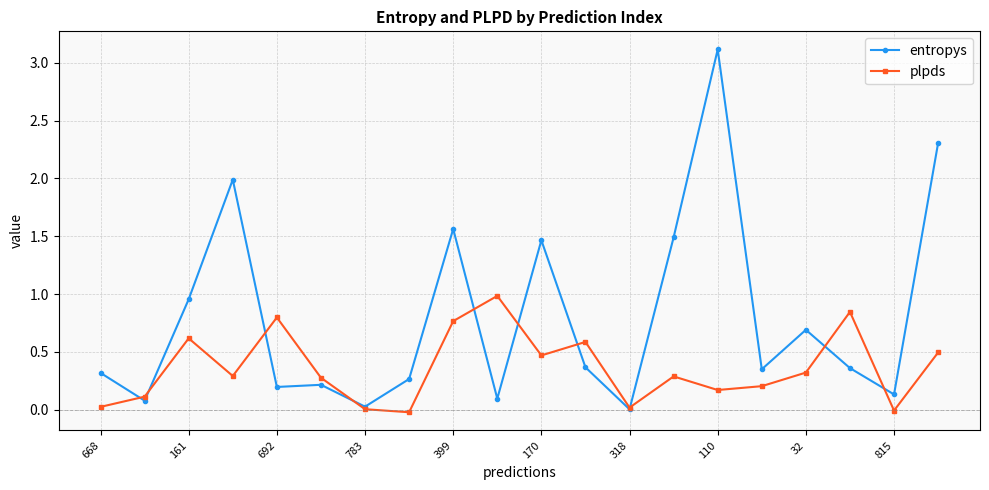

True or false: entropys has more than 2 interior local peaks.

True